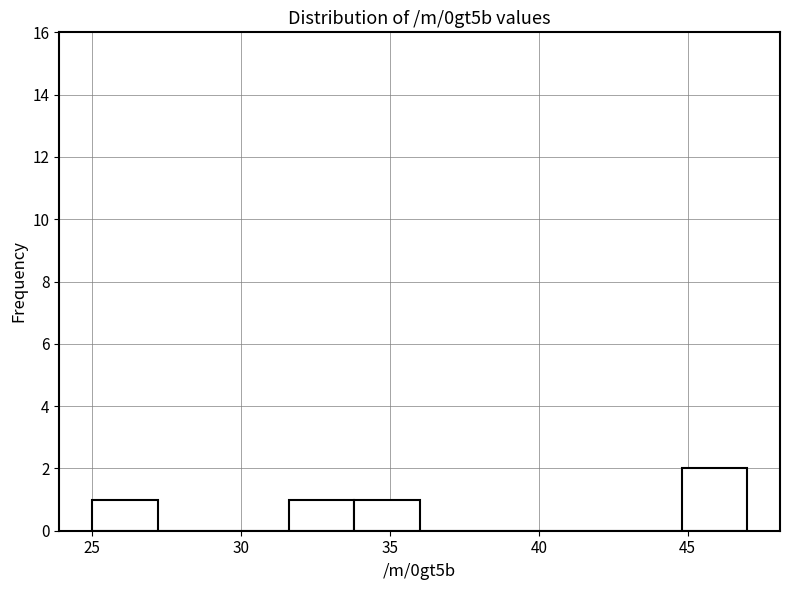

Reading left to right, list every bar in this chart as the range it spans on the x-axis followed by its height. Neither the bar edges nor the heights are printed on the chart, so give them approximately, as read against the axes.

25.0 to 27.2: 1
27.2 to 29.4: 0
29.4 to 31.6: 0
31.6 to 33.8: 1
33.8 to 36.0: 1
36.0 to 38.2: 0
38.2 to 40.4: 0
40.4 to 42.6: 0
42.6 to 44.8: 0
44.8 to 47.0: 2